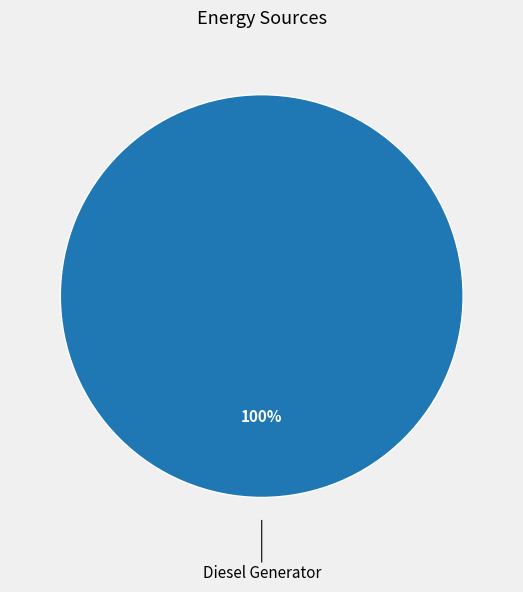

How many segments does this pie chart have?

1